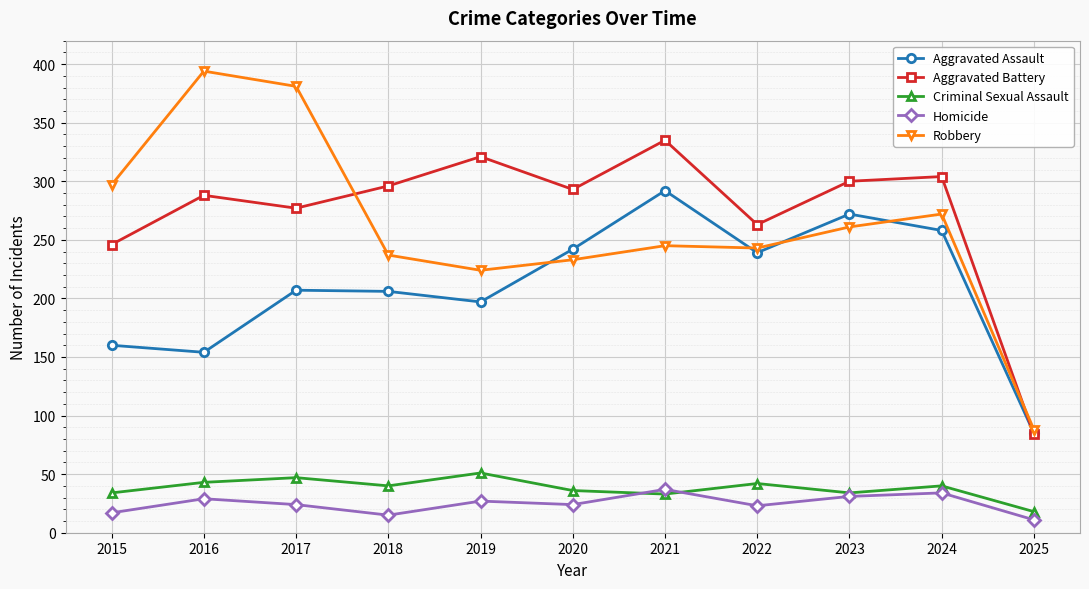

True or false: Aggravated Assault and Criminal Sexual Assault intersect in this chart.

False